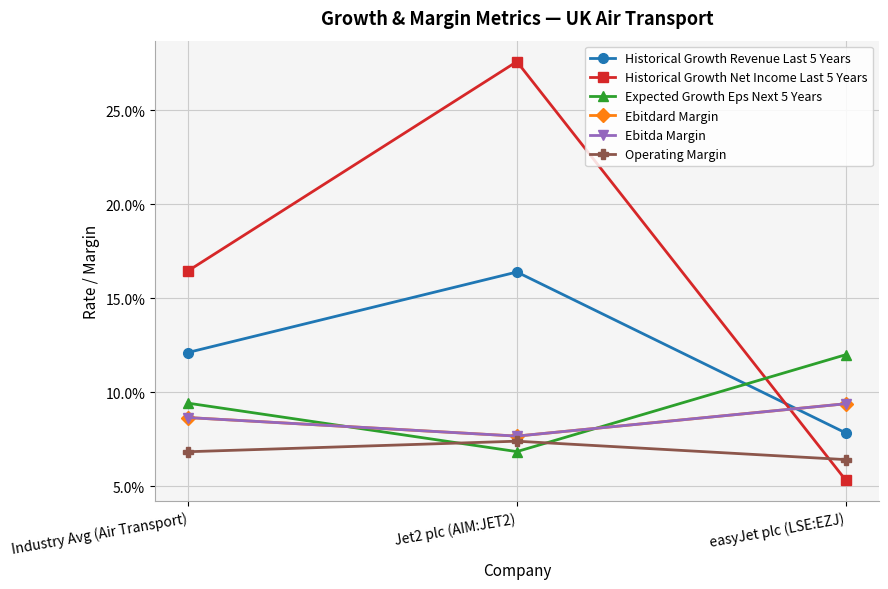

How many lines are shown in the chart?

6